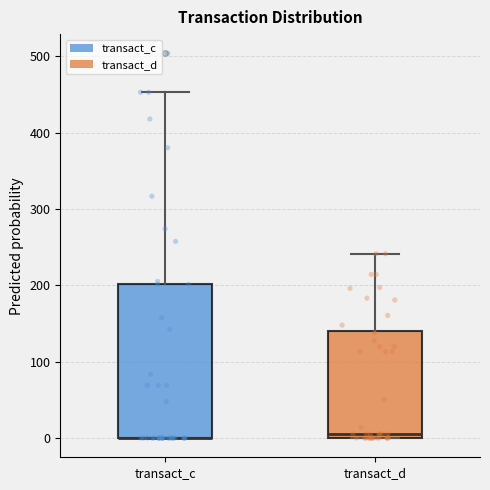

Where does the median line of the box for transact_d sit on the y-axis? The values are not printed on the chart, so give them approximately, as read against the axis.

10